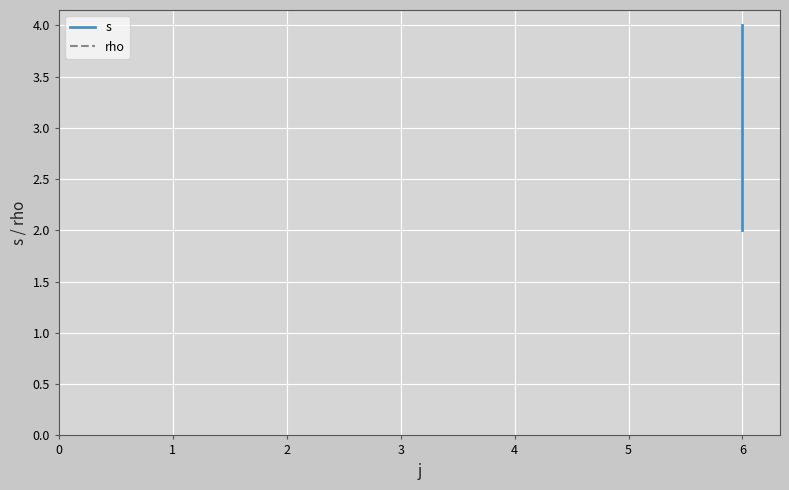

At 6, list the series in order from smallest to largest.

rho, s